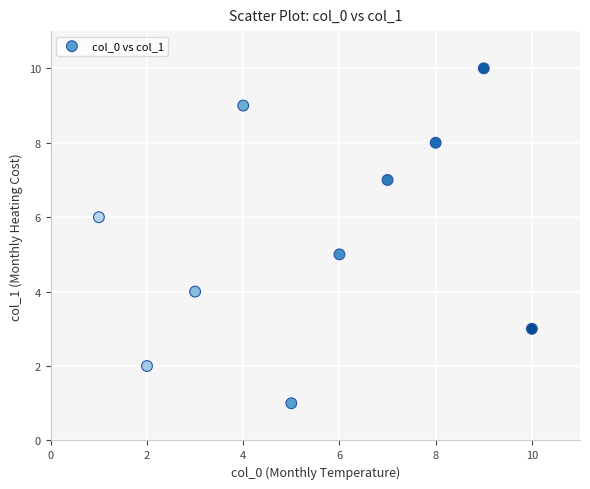

What is the average Y value?

6